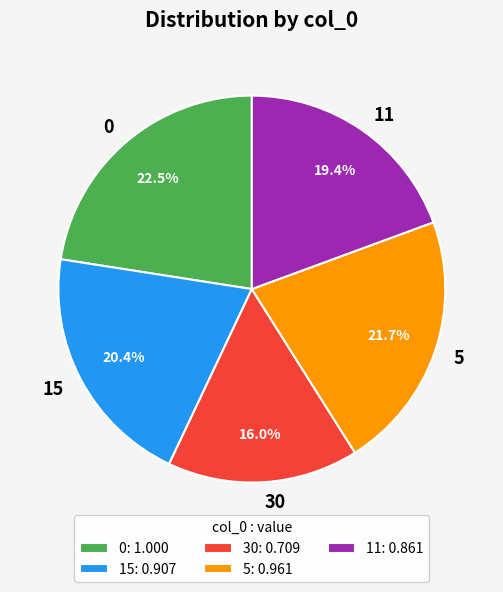

Between 15 and 30, which is larger?

15